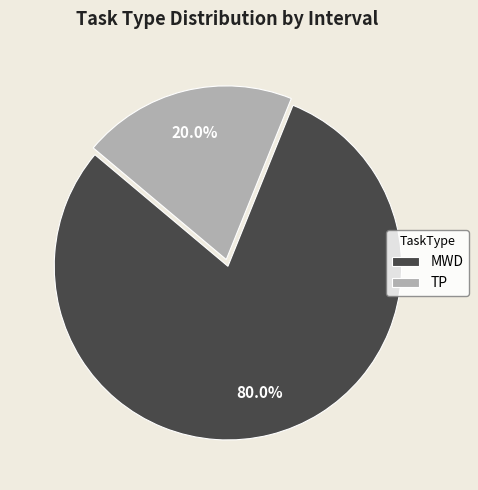

Which slice is the largest?

MWD